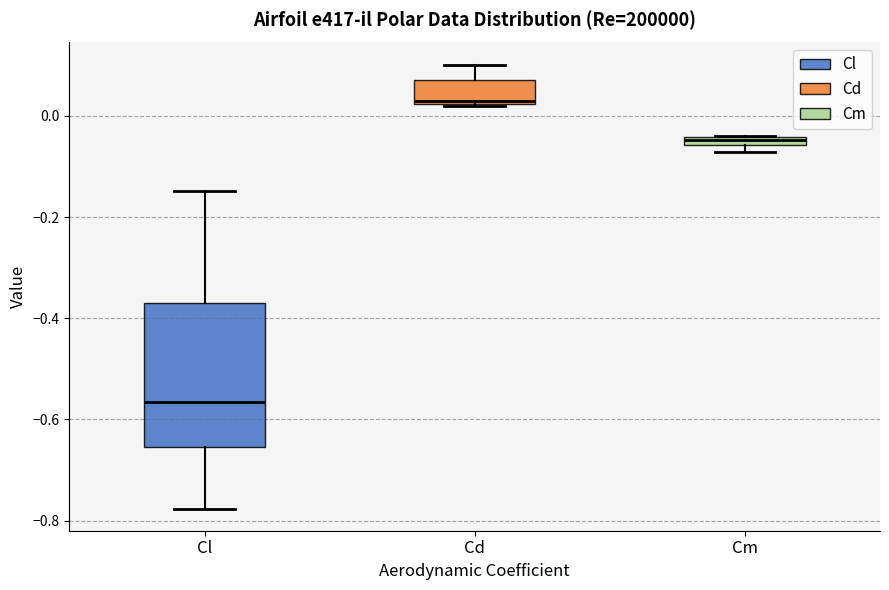

Which box's median line is the lowest?

Cl